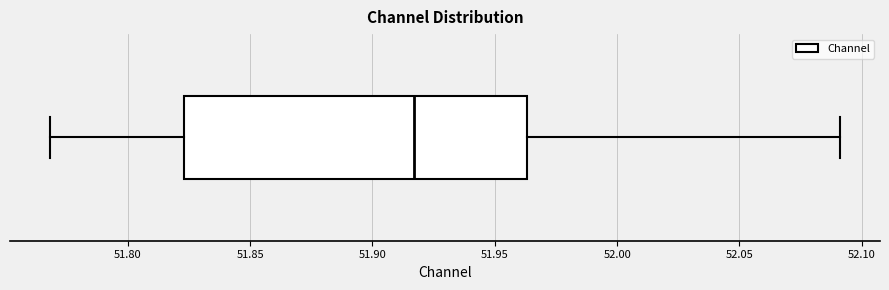

Transcribe this box plot: give where the median line is, the range the box spans, and where the two whiskers end, as read against the x-axis. The values are not printed on the chart, so give them approximately, as read against the axis.

median 51.915, box 51.825 to 51.965, whiskers 51.770 to 52.090